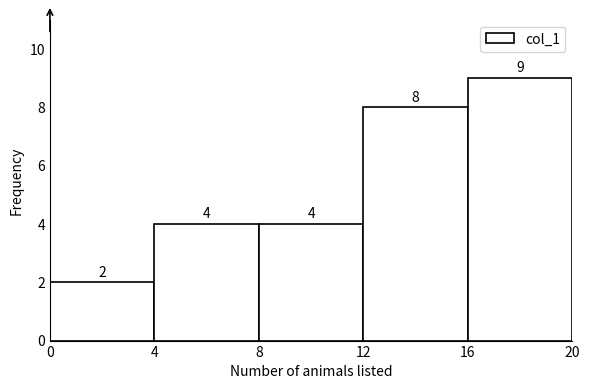

What is the height of the bar covering 12 to 16 on the x-axis?

8